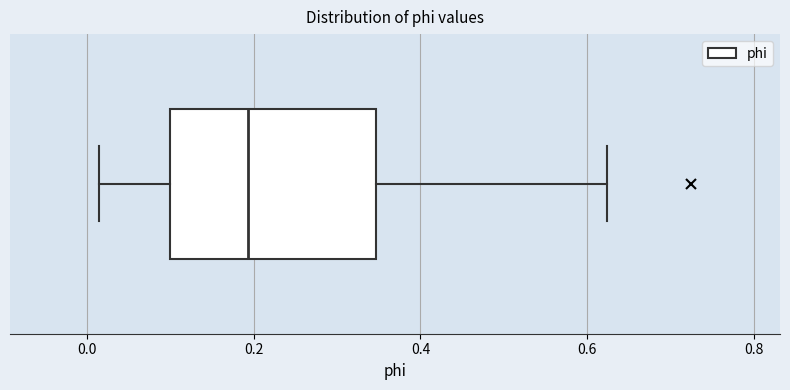

Transcribe this box plot: give where the median line is, the range the box spans, and where the two whiskers end, as read against the x-axis. The values are not printed on the chart, so give them approximately, as read against the axis.

median 0.20, box 0.10 to 0.34, whiskers 0.02 to 0.62